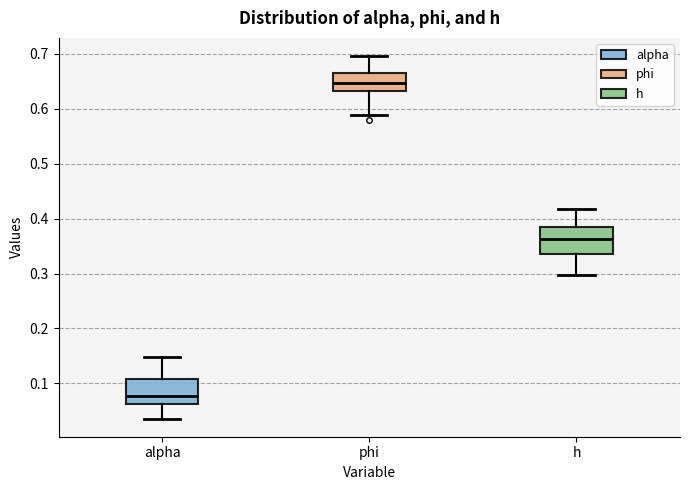

Where is the upper edge of the box for phi on the y-axis? The values are not printed on the chart, so give them approximately, as read against the axis.

0.67